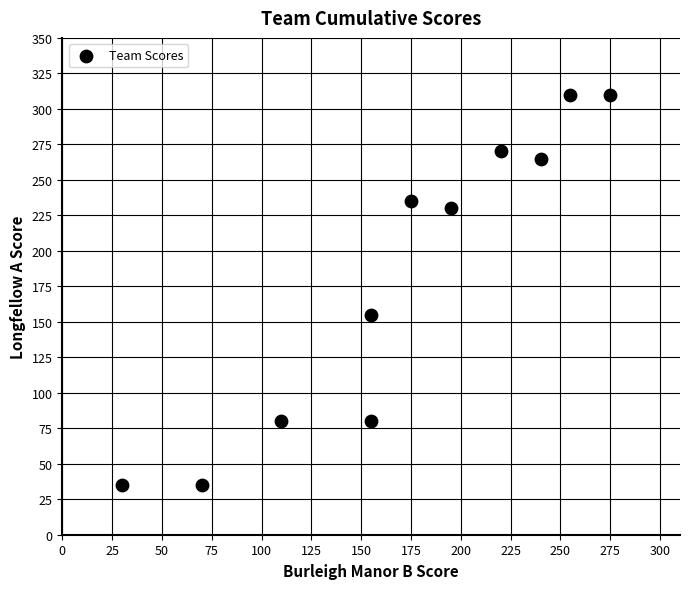

What Y value in the scatter plot is closest to 172?

155